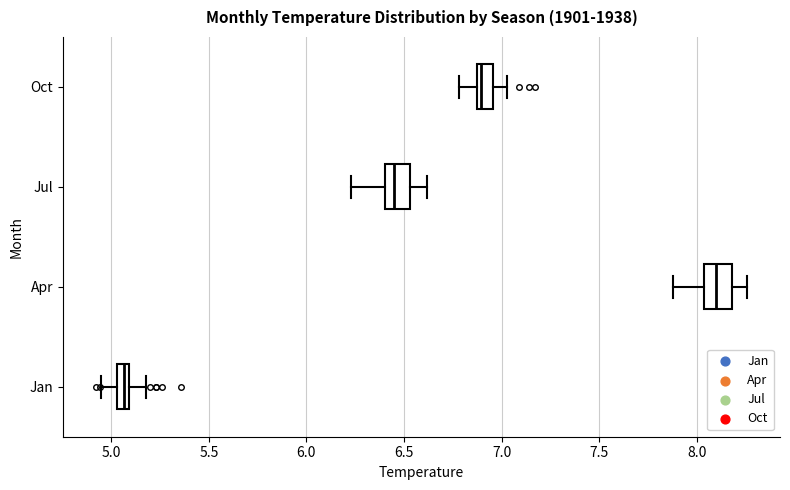

Which box has the furthest to the left median line?

Jan